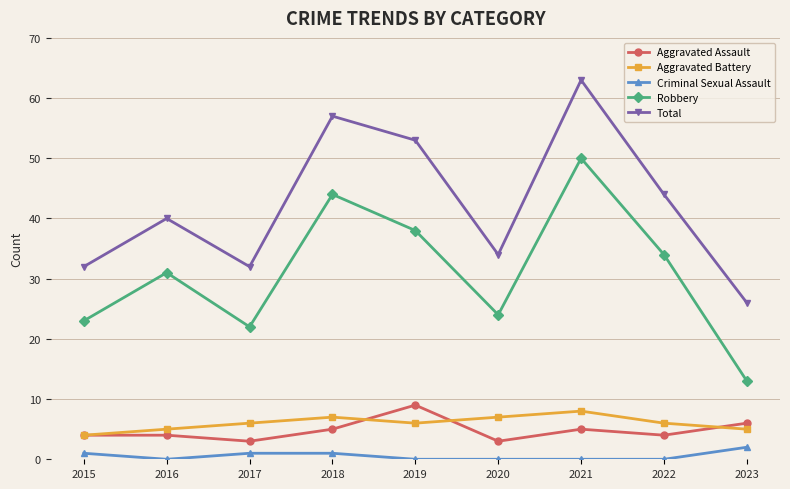

True or false: Total and Aggravated Assault intersect in this chart.

False